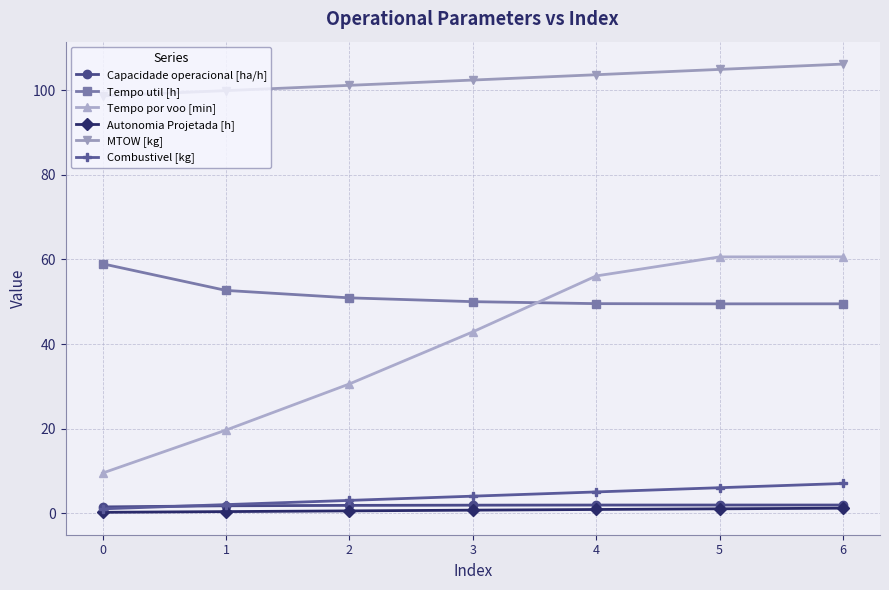

At how many categories does at least one series exceed 45?

7